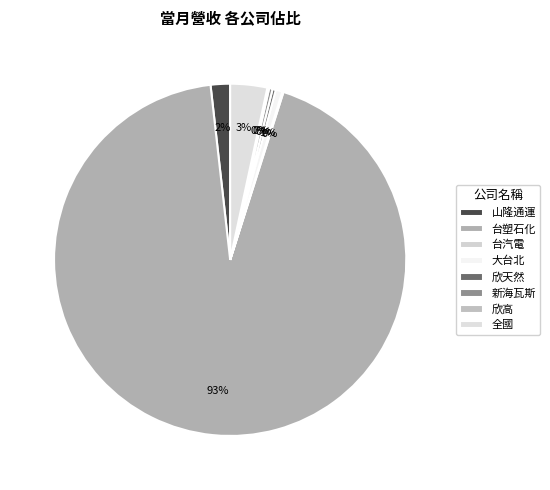

True or false: 大台北 accounts for 11% of the total.

False